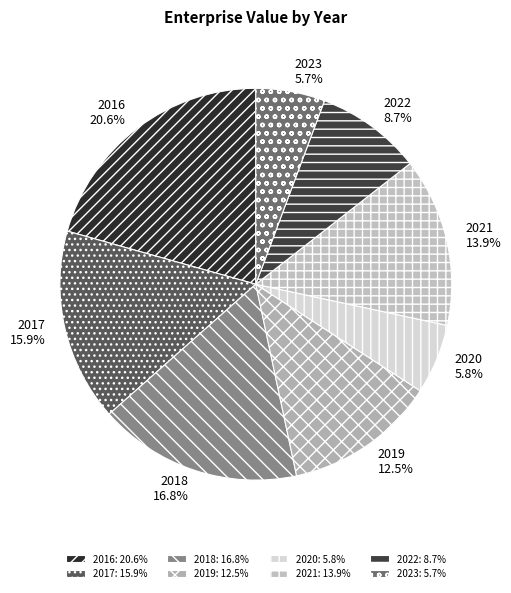

Which has a higher value, 2020 or 2016?

2016